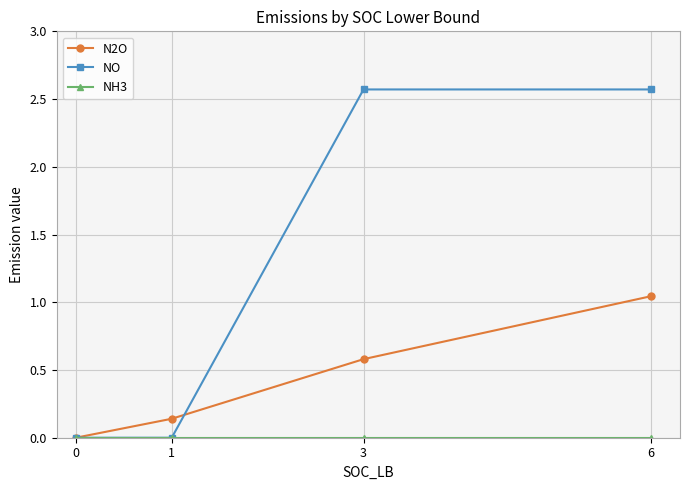

At which category is the sum across all series the highest?

6